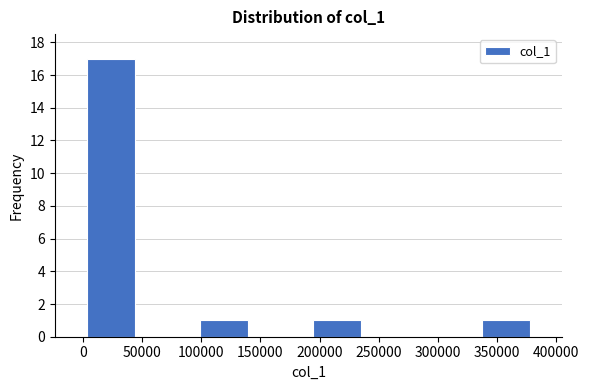

What is the height of the bar covering 190000 to 240000 on the x-axis? Neither the bar edges nor the heights are printed on the chart, so give them approximately, as read against the axes.

1